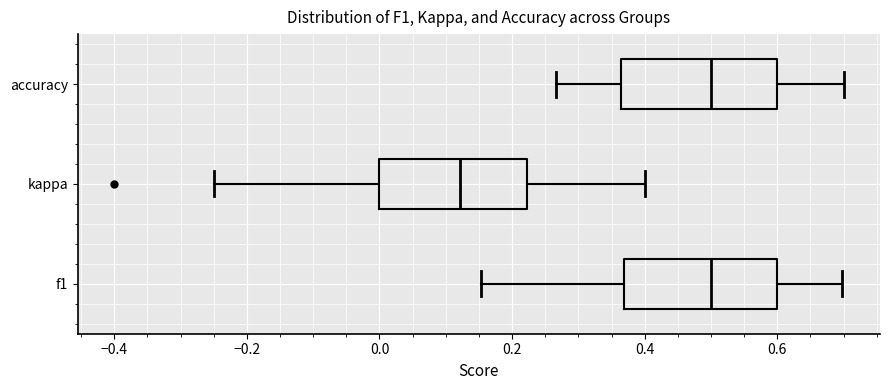

Which box has the furthest to the left median line?

kappa